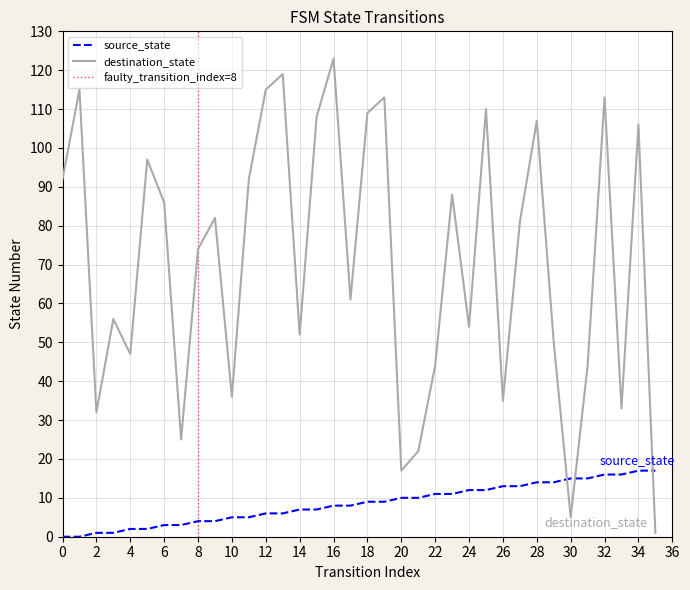

Which series has the largest total across all categories?

destination_state